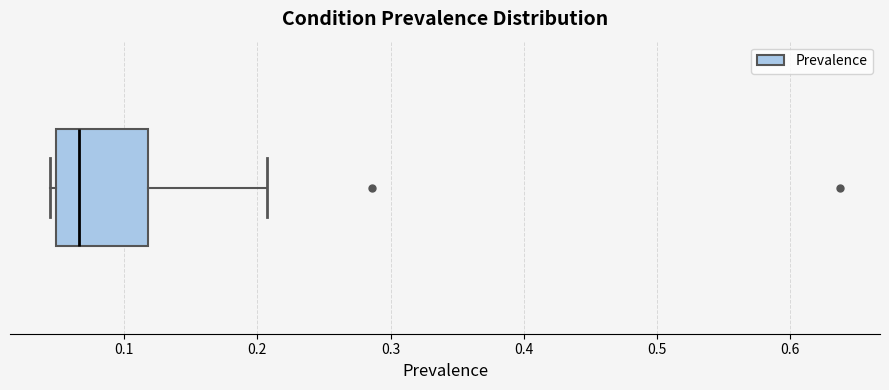

Read this box plot against the x-axis: the position of the median line, the range covered by the box, and the ends of both whiskers. The values are not printed on the chart, so give them approximately, as read against the axis.

median 0.07, box 0.05 to 0.12, whiskers 0.04 to 0.21